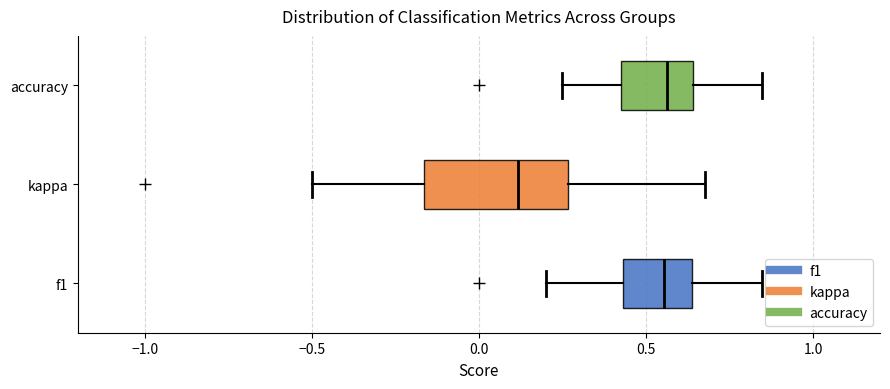

Which box is the widest, from its left edge to its right edge?

kappa